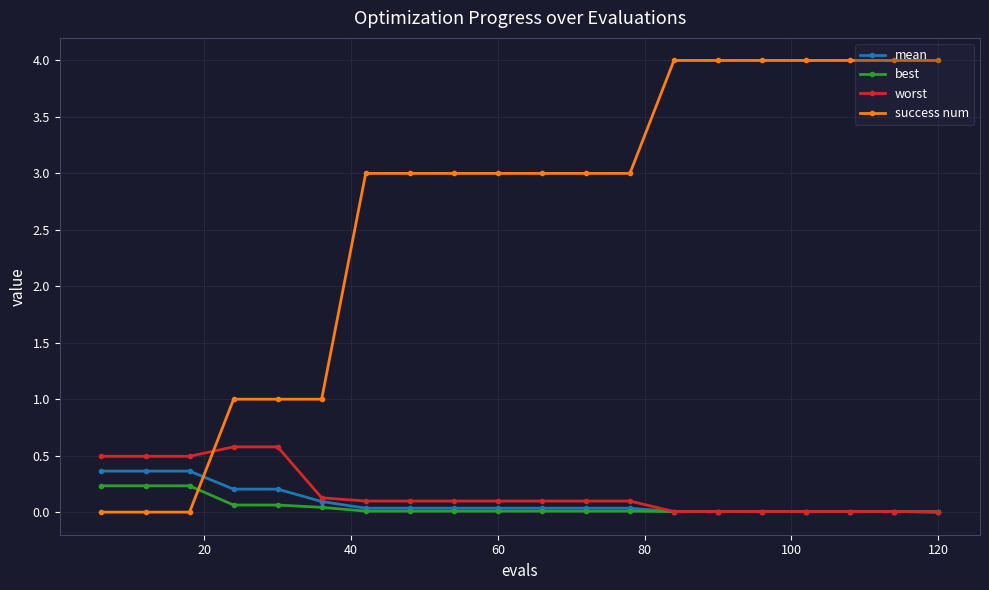

What is the sum of all worst values?

3.5